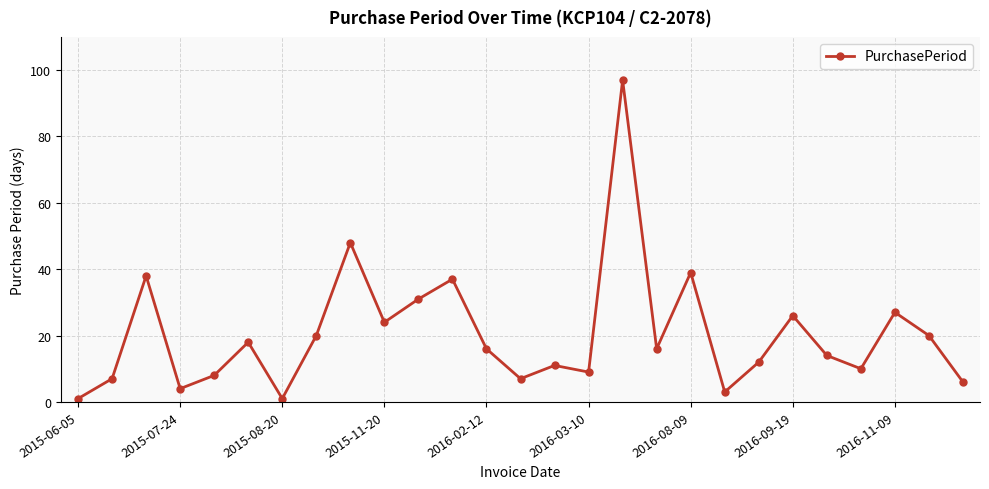

What is the sum of all values?

550